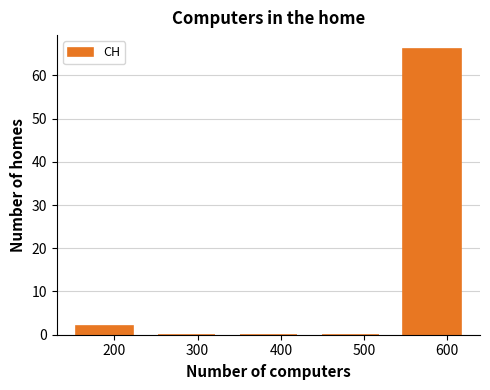

What is the height of the bar covering 140 to 240 on the x-axis? Neither the bar edges nor the heights are printed on the chart, so give them approximately, as read against the axes.

2